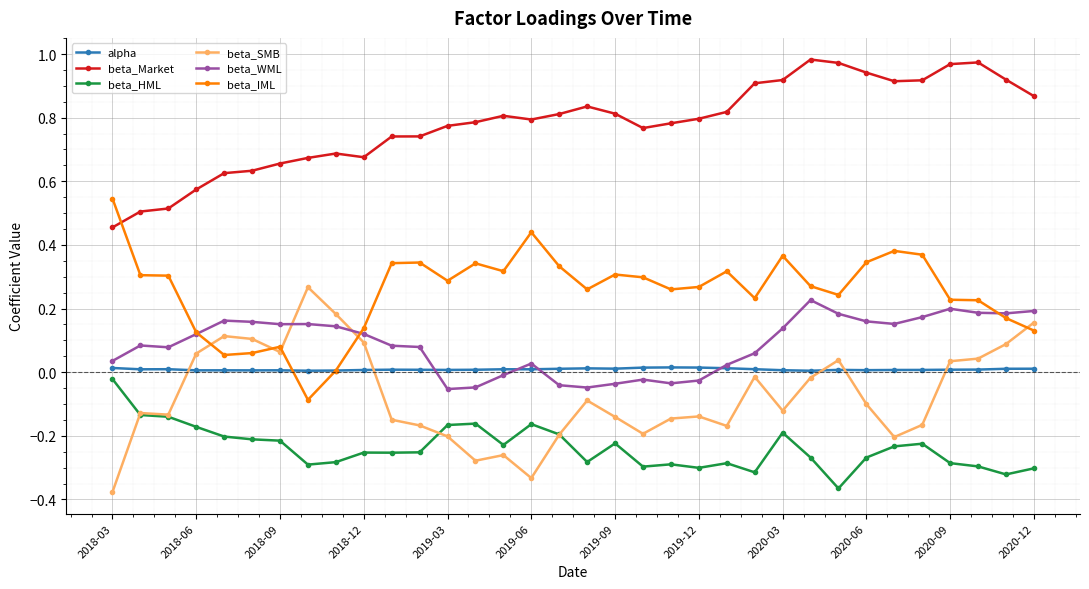

True or false: beta_HML and beta_IML intersect in this chart.

False